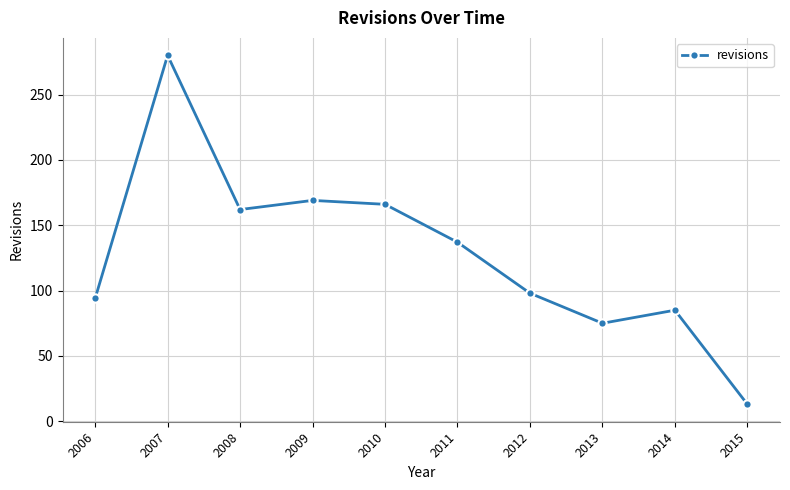

Rank the categories by value from highest to lowest.

2007, 2009, 2010, 2008, 2011, 2012, 2006, 2014, 2013, 2015